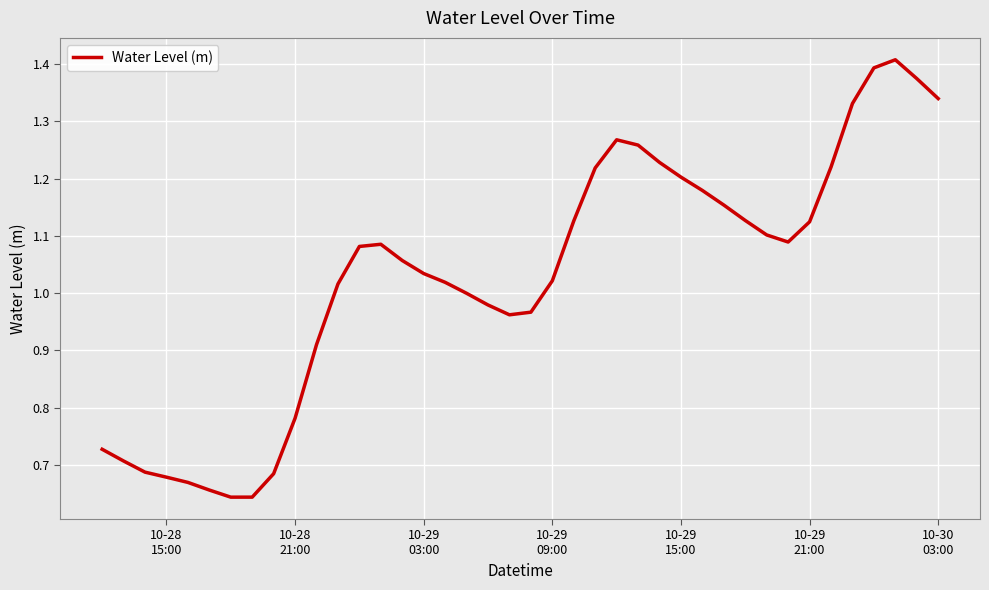

Does the chart have visible grid lines?

Yes